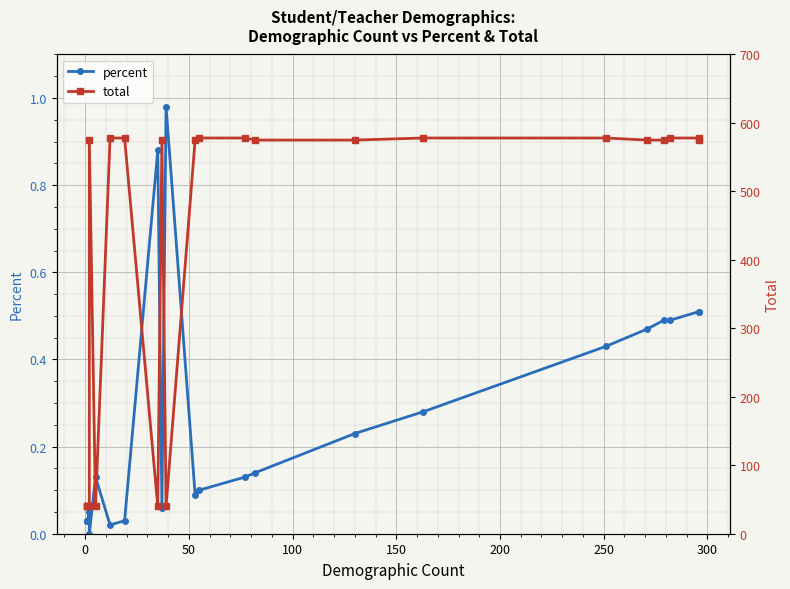

How many lines are shown in the chart?

2